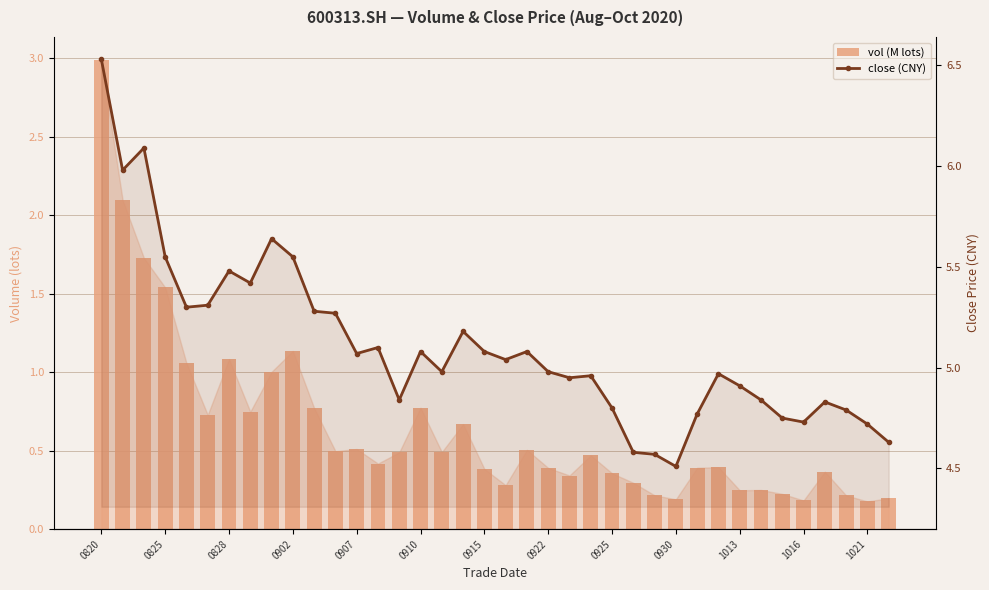

Rank the series by their maximum value, from highest to lowest.

close (CNY), vol (M lots)